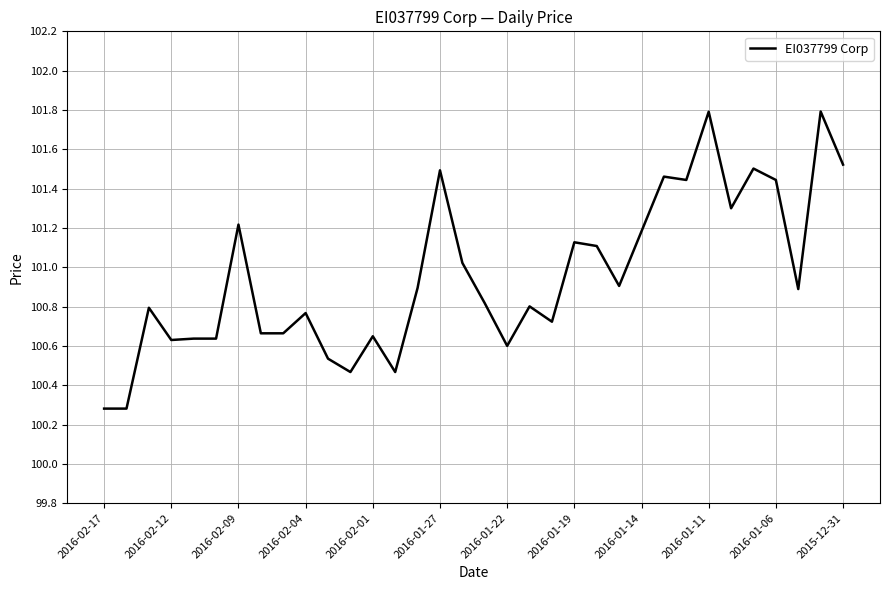

What is the minimum value shown in the chart?

100.3